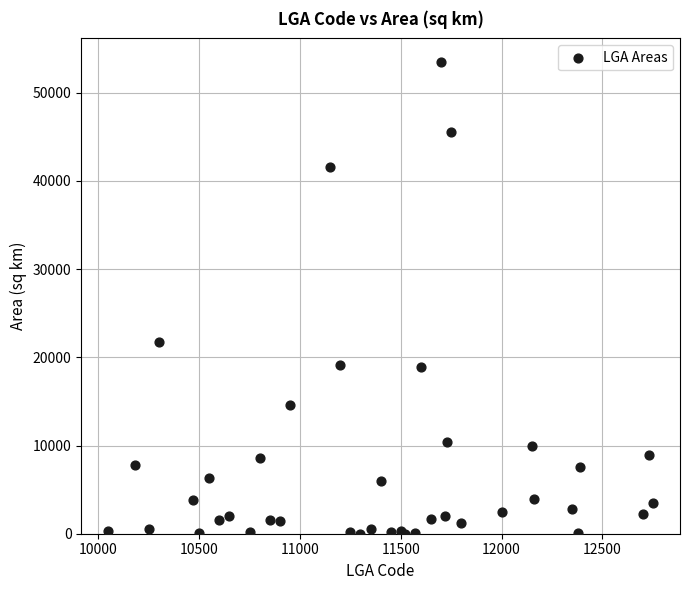

What Y value in the scatter plot is closest to 26749?

21690.7